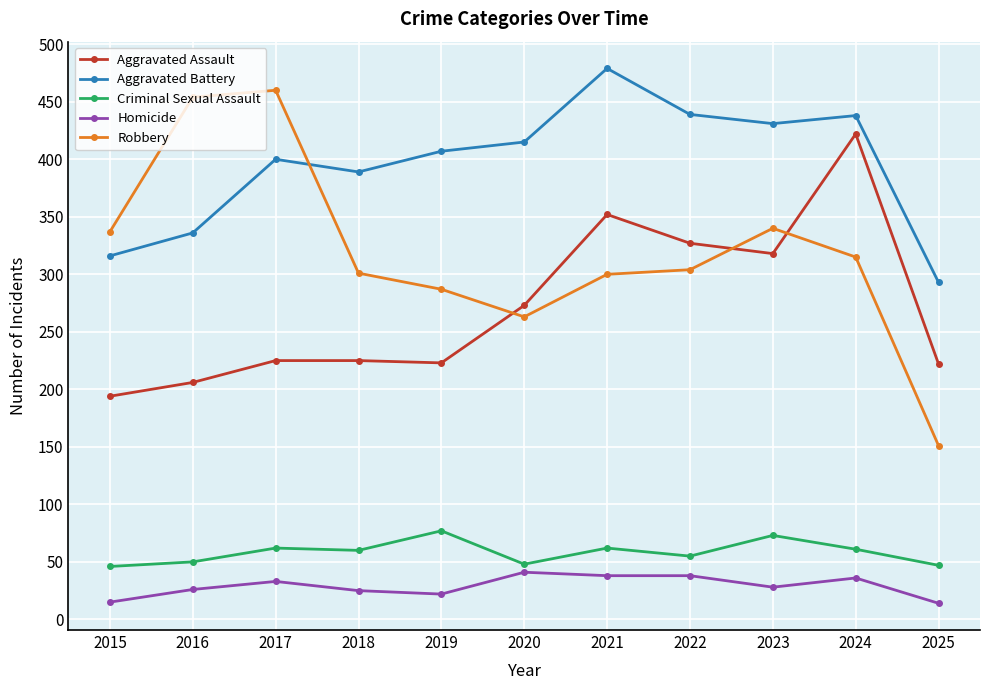

What is the total value across all series at 2019?

1016